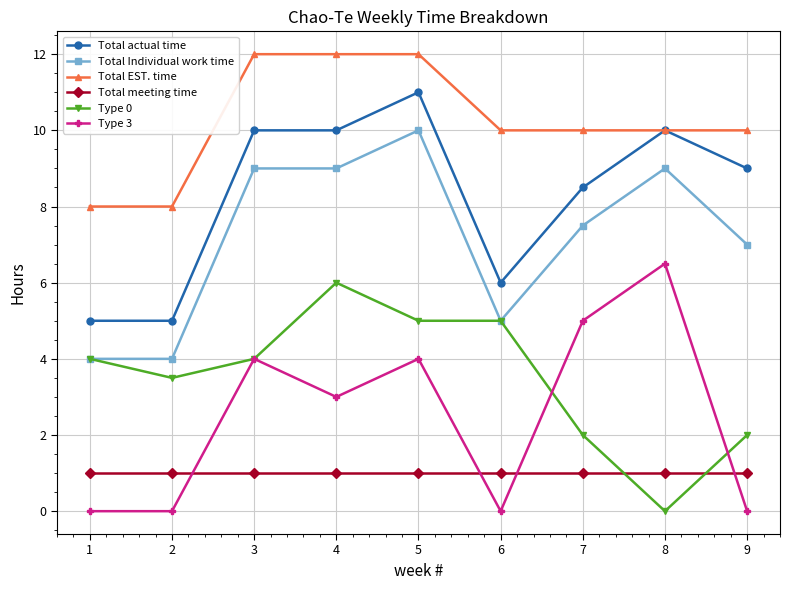

Rank the series at 4 from lowest to highest value.

Total meeting time, Type 3, Type 0, Total Individual work time, Total actual time, Total EST. time